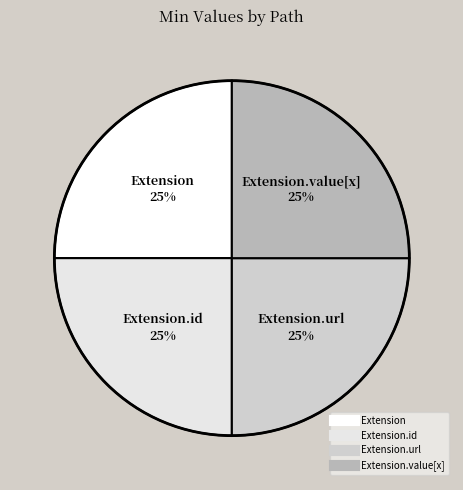

Is there any slice that represents more than half of the pie?

No